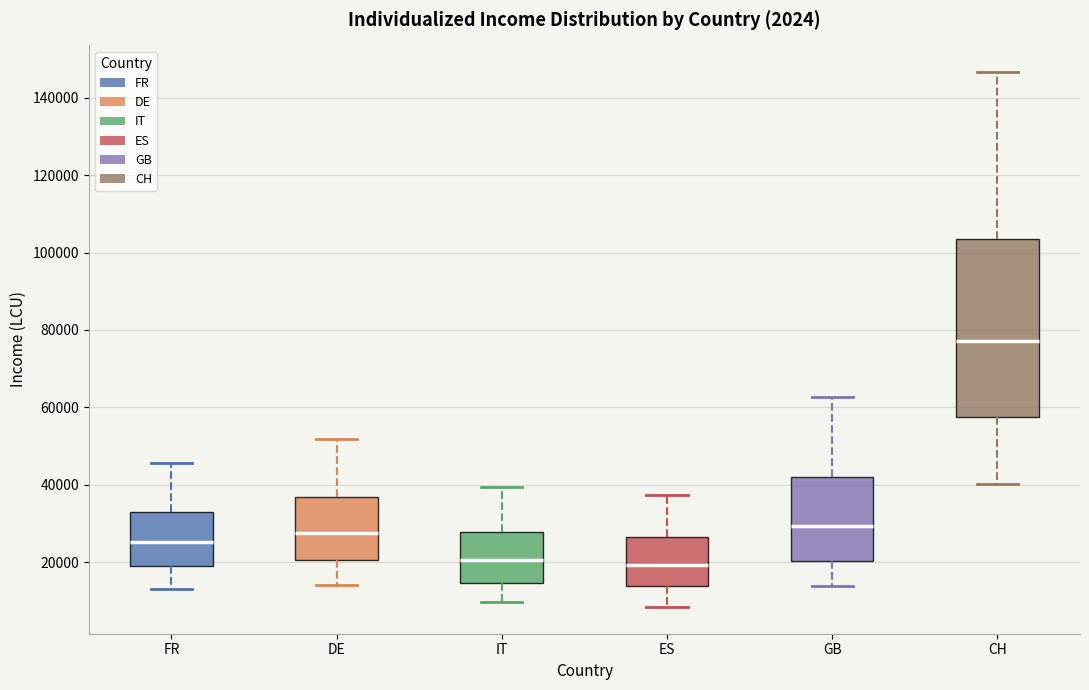

Reading left to right, transcribe this box plot: for each box, give where its median line is, the range the box spans, and where its two whiskers end, as read against the y-axis. The values are not printed on the chart, so give them approximately, as read against the axis.

FR: median 26000, box 18000 to 32000, whiskers 12000 to 46000
DE: median 28000, box 20000 to 36000, whiskers 14000 to 52000
IT: median 20000, box 14000 to 28000, whiskers 10000 to 40000
ES: median 20000, box 14000 to 26000, whiskers 8000 to 38000
GB: median 30000, box 20000 to 42000, whiskers 14000 to 62000
CH: median 78000, box 58000 to 104000, whiskers 40000 to 146000